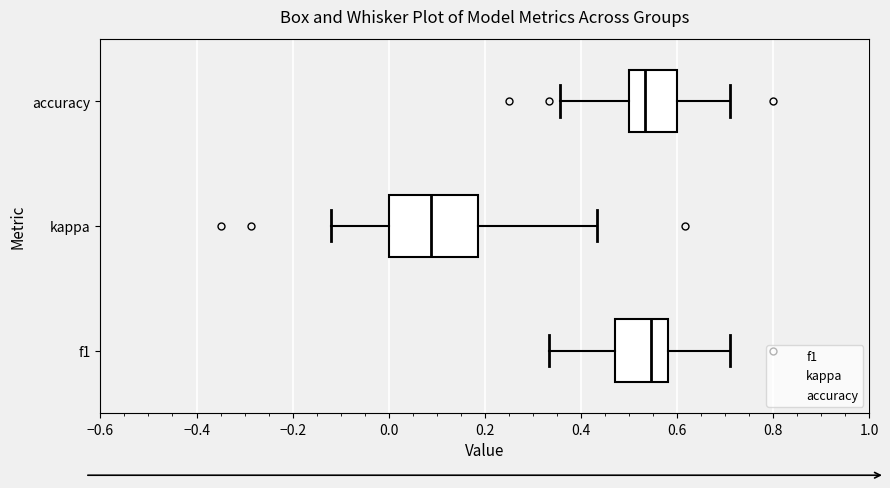

Which box's median line is the furthest to the left?

kappa